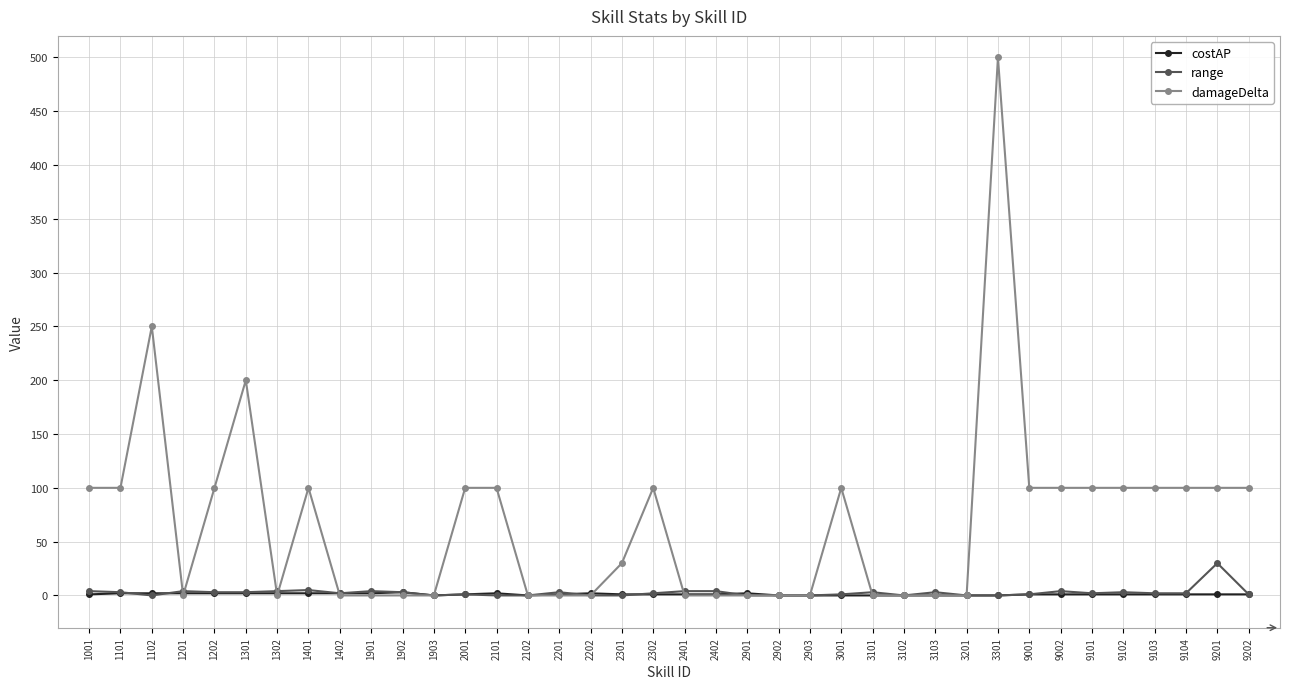

The range series shows -19 at 3102. True or false?

False